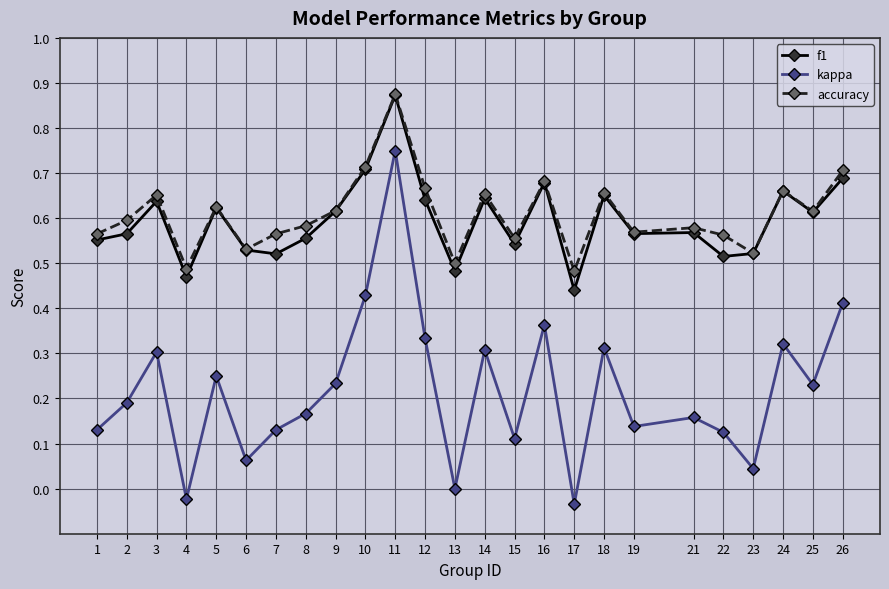

Which label corresponds to the smallest value in the chart?

17